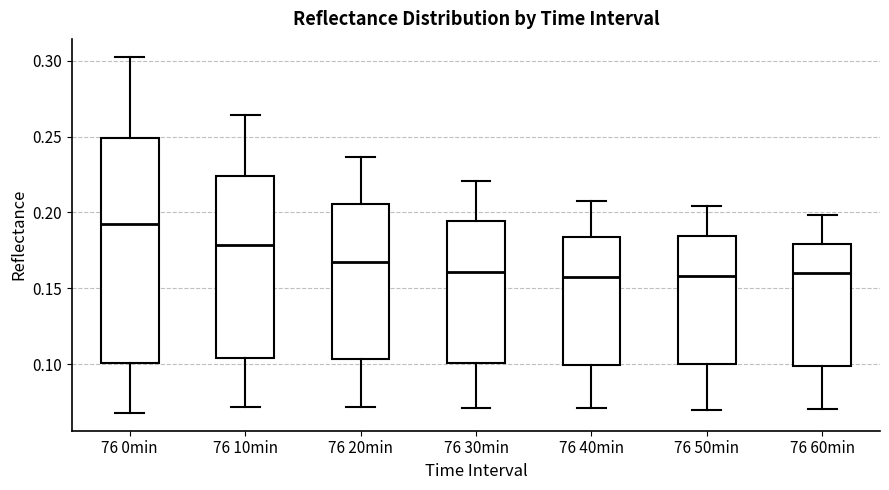

Where is the lower edge of the box for 76 20min on the y-axis? The values are not printed on the chart, so give them approximately, as read against the axis.

0.105